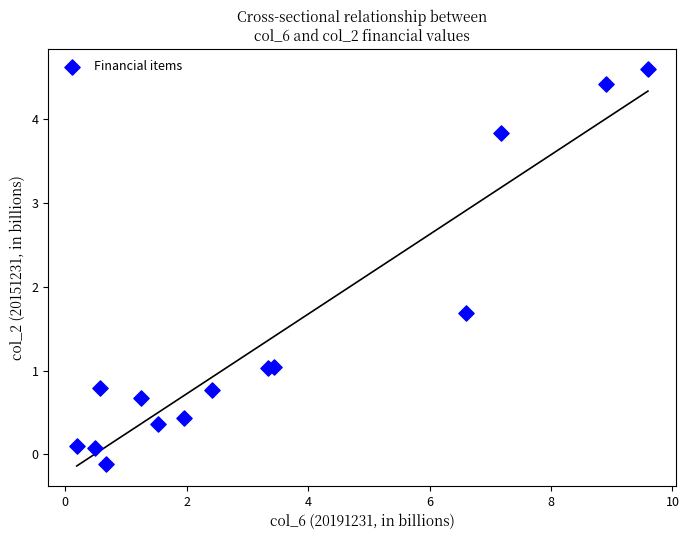

What Y value in the scatter plot is closest to 2?

1.7